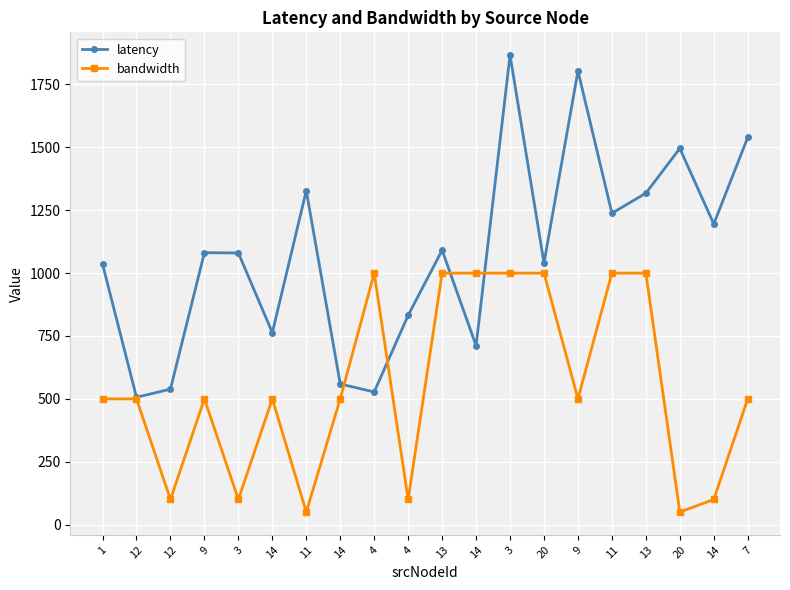

Which series has the widest spread of values?

latency